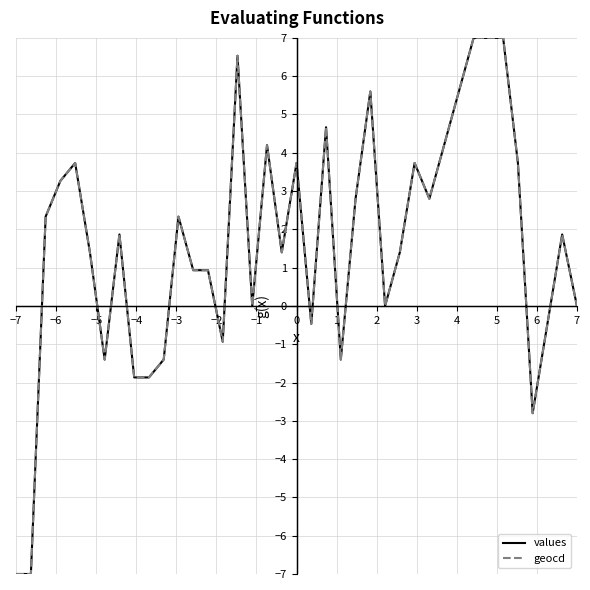

True or false: geocd and values intersect in this chart.

False